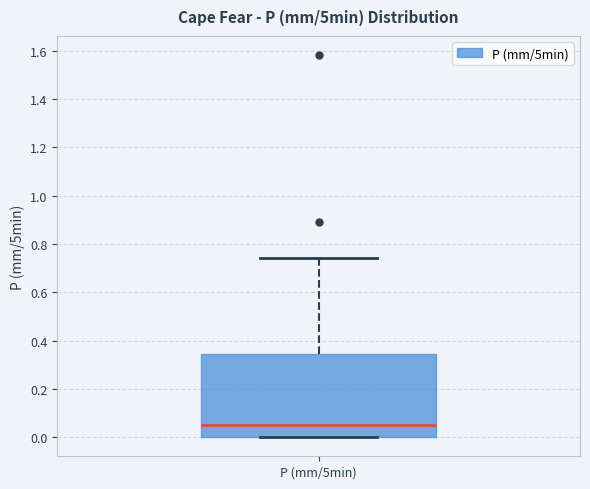

Transcribe this box plot: give where the median line is, the range the box spans, and where the two whiskers end, as read against the y-axis. The values are not printed on the chart, so give them approximately, as read against the axis.

median 0.04, box 0.00 to 0.34, whiskers 0.00 to 0.74